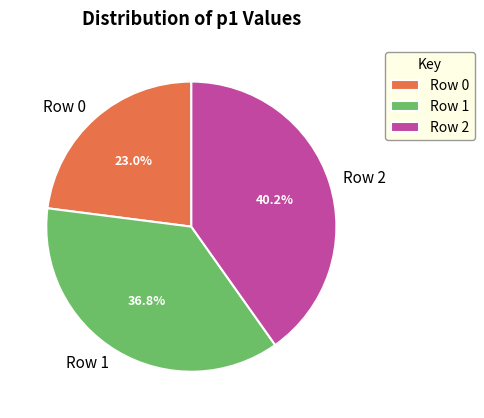

Which slice is the largest?

Row 2